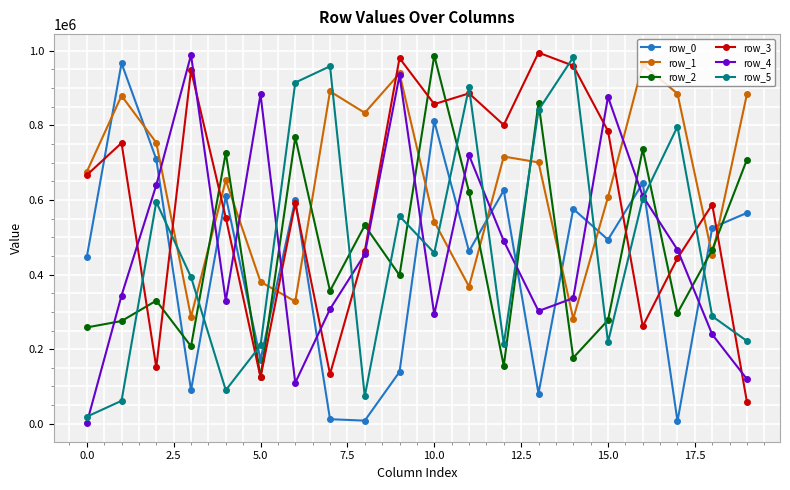

True or false: row_4 and row_2 intersect in this chart.

True